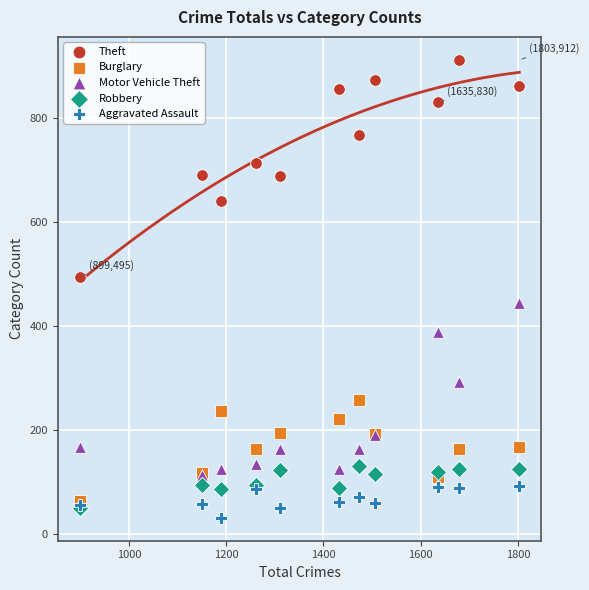

Which series has the largest Y range (max minus min)?

Theft